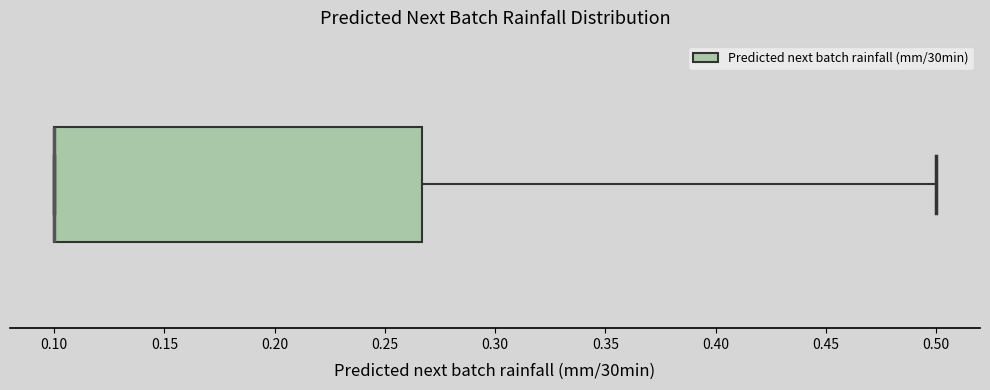

Transcribe this box plot: give where the median line is, the range the box spans, and where the two whiskers end, as read against the x-axis. The values are not printed on the chart, so give them approximately, as read against the axis.

median 0.100 (drawn on the box's left edge), box 0.100 to 0.265, whiskers 0.100 to 0.500